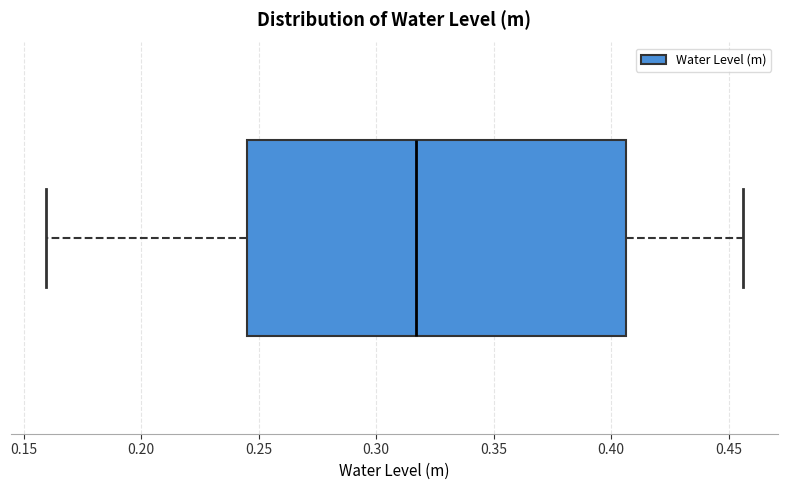

Where is the left edge of the box on the x-axis? The values are not printed on the chart, so give them approximately, as read against the axis.

0.245